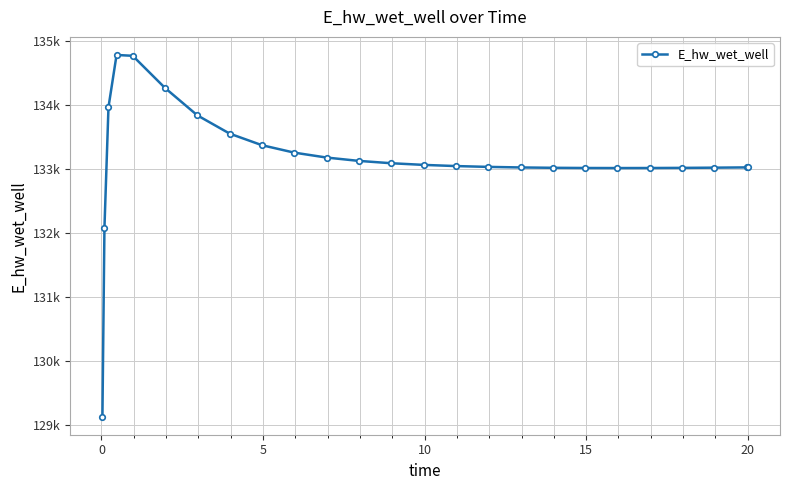

What is the difference between the second highest and minimum values?

5636.9